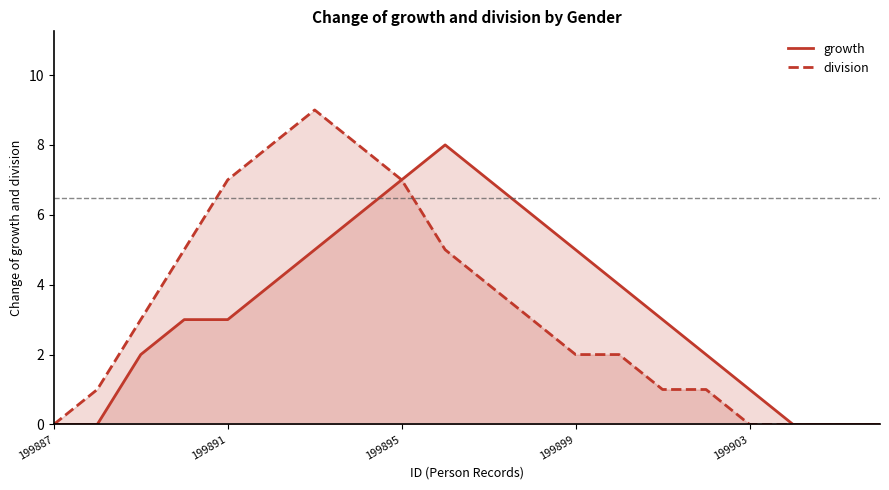

What position from the right is 6?

14